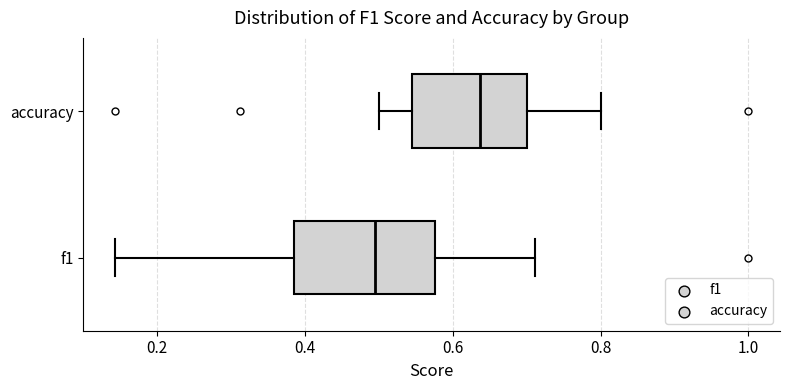

Comparing the boxes themselves (not the whiskers), which one is the widest?

f1